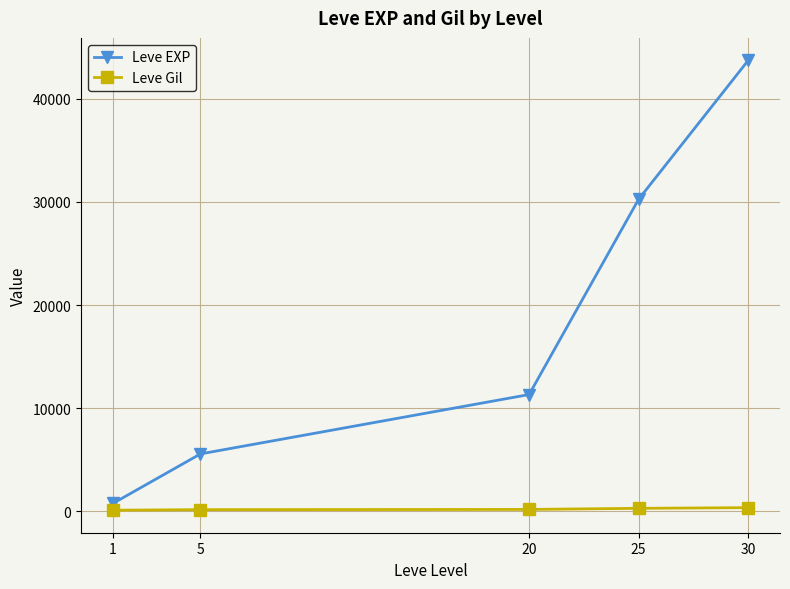

True or false: Leve Gil and Leve EXP cross at least once.

False